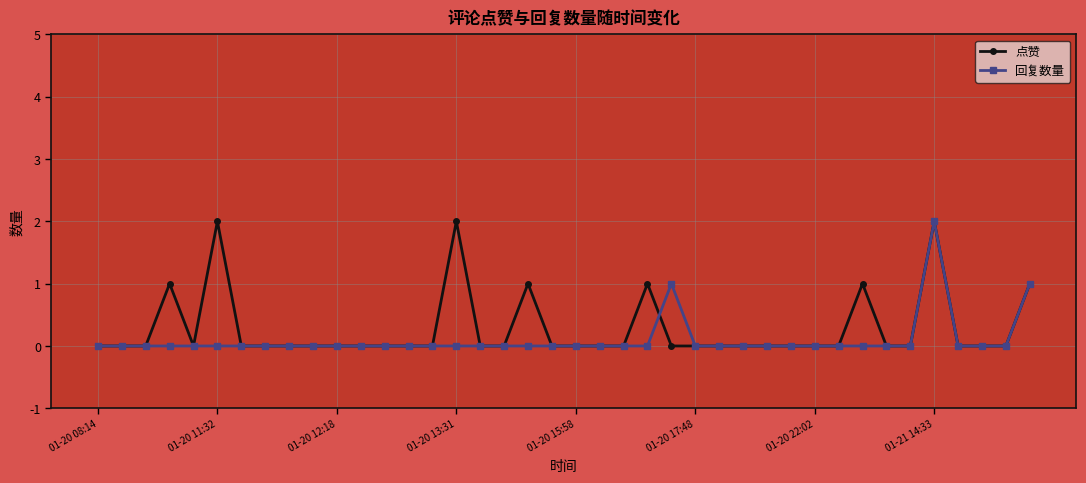

What is the highest value of the 点赞 series?

2